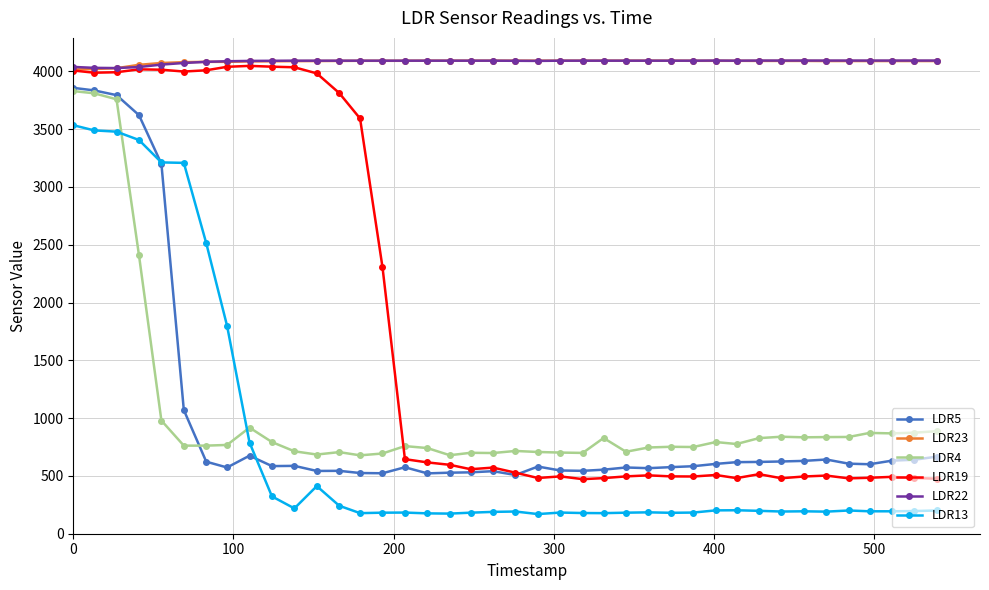

After their last crossing, which series has the higher values: LDR19 or LDR4?

LDR4